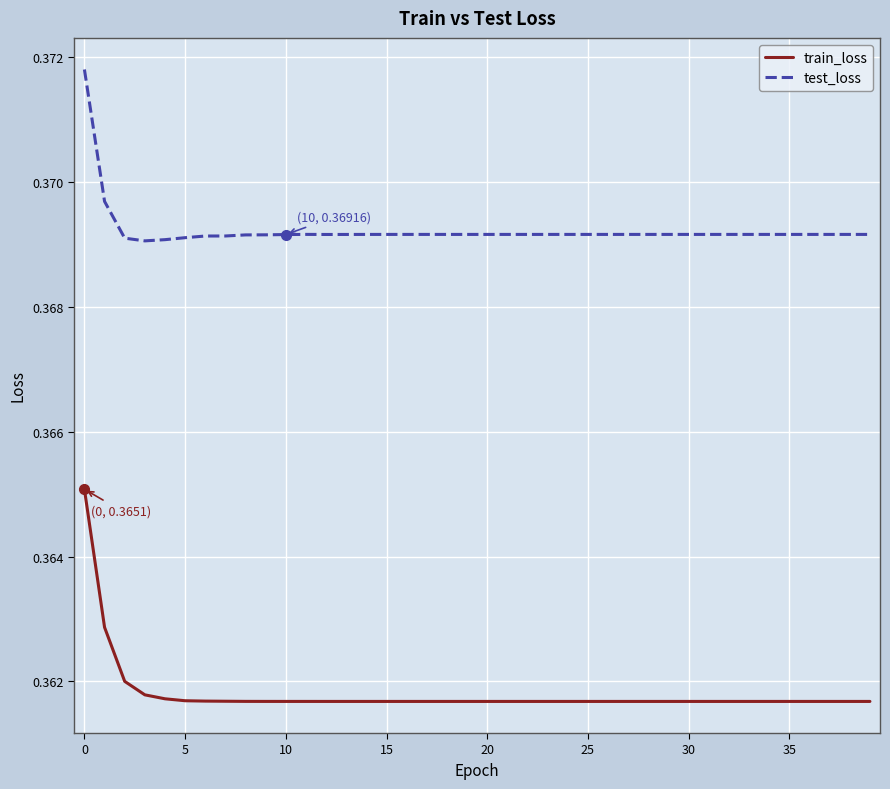

True or false: train_loss and test_loss intersect in this chart.

False